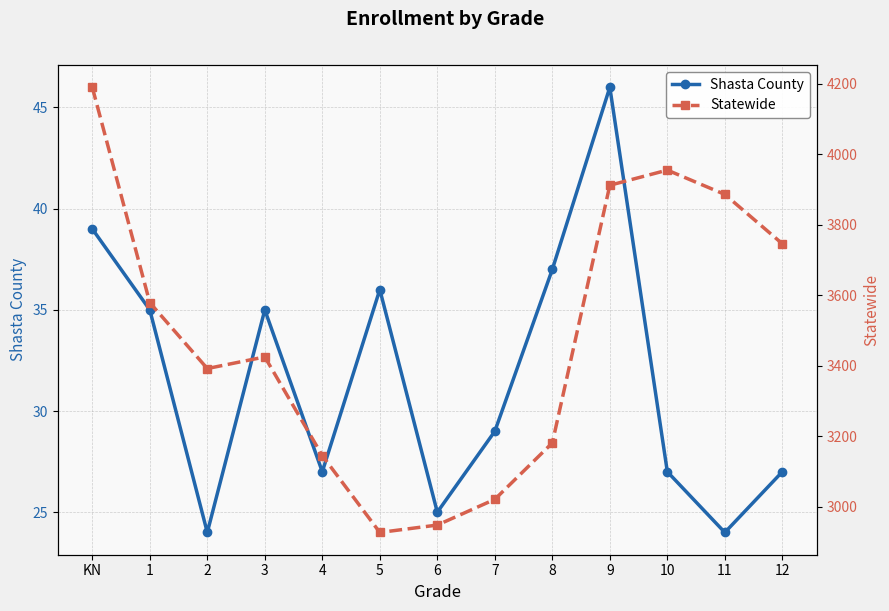

Rank the series at KN from lowest to highest value.

Shasta County, Statewide